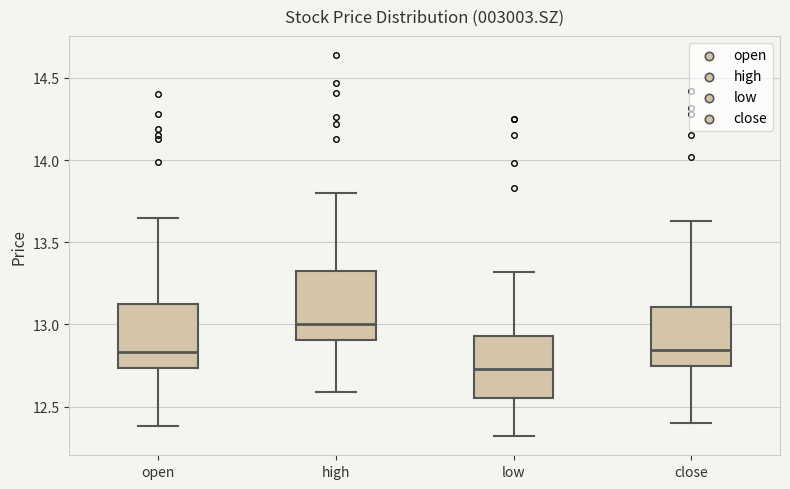

Reading left to right, transcribe this box plot: for each box, give where its median line is, the range the box spans, and where its two whiskers end, as read against the y-axis. The values are not printed on the chart, so give them approximately, as read against the axis.

open: median 12.85, box 12.75 to 13.15, whiskers 12.40 to 13.65
high: median 13.00, box 12.90 to 13.35, whiskers 12.60 to 13.80
low: median 12.75, box 12.55 to 12.95, whiskers 12.30 to 13.30
close: median 12.85, box 12.75 to 13.10, whiskers 12.40 to 13.65